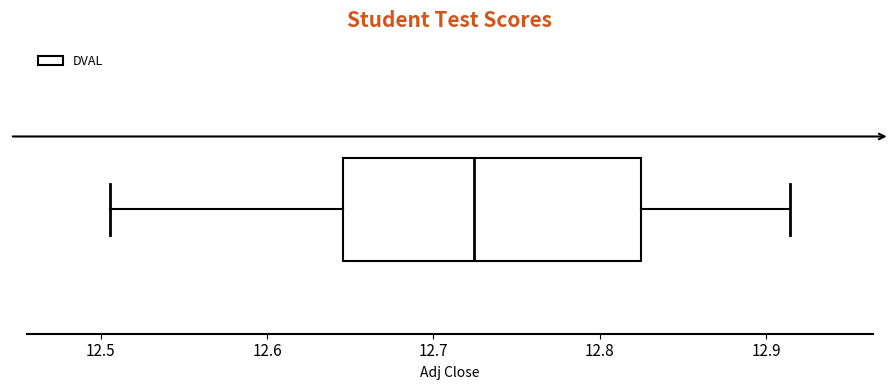

Transcribe this box plot: give where the median line is, the range the box spans, and where the two whiskers end, as read against the x-axis. The values are not printed on the chart, so give them approximately, as read against the axis.

median 12.72, box 12.65 to 12.82, whiskers 12.51 to 12.91